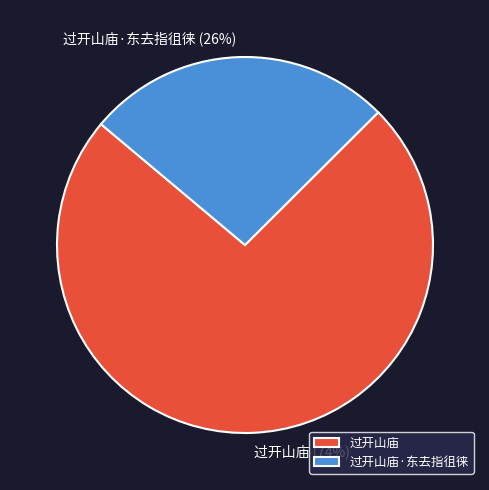

Which has a higher value, 过开山庙 or 过开山庙·东去指徂徕?

过开山庙